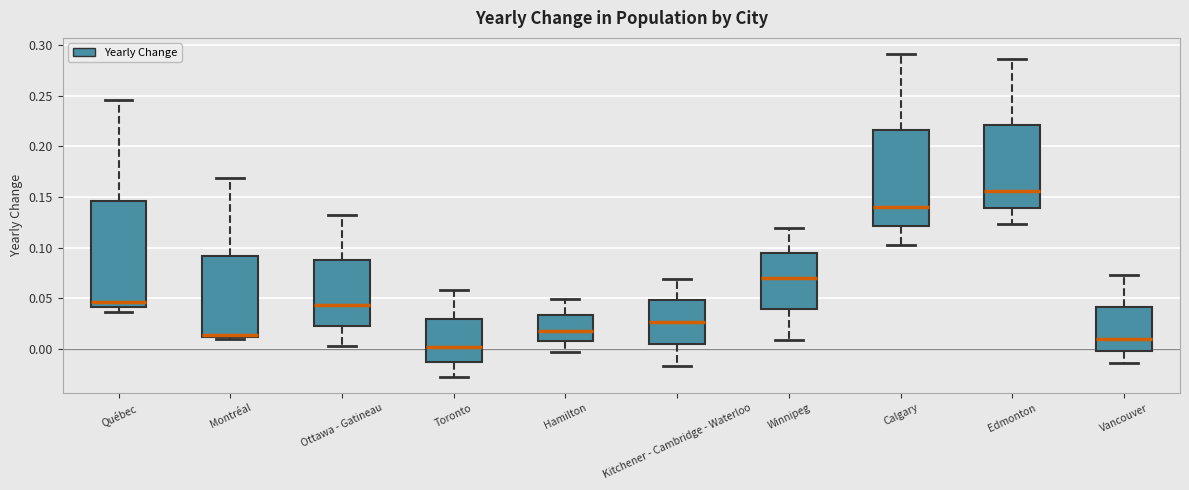

Where does the median line of the box for Toronto sit on the y-axis? The values are not printed on the chart, so give them approximately, as read against the axis.

0.000